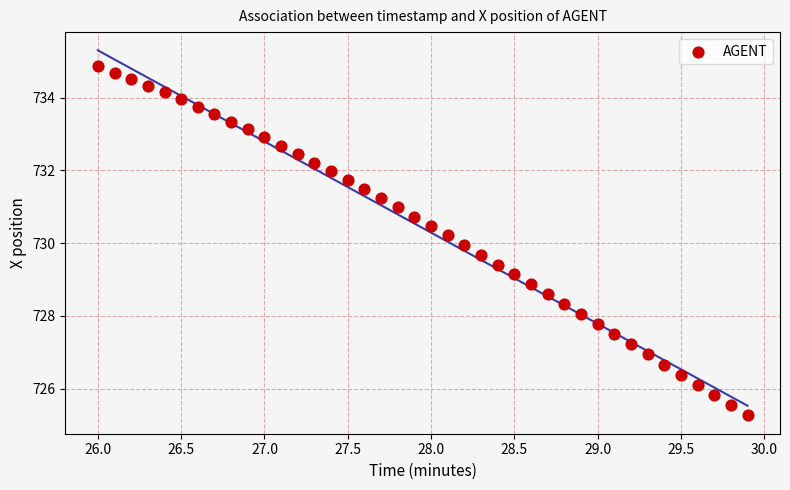

What is the range of Y values (max minus min)?

9.6